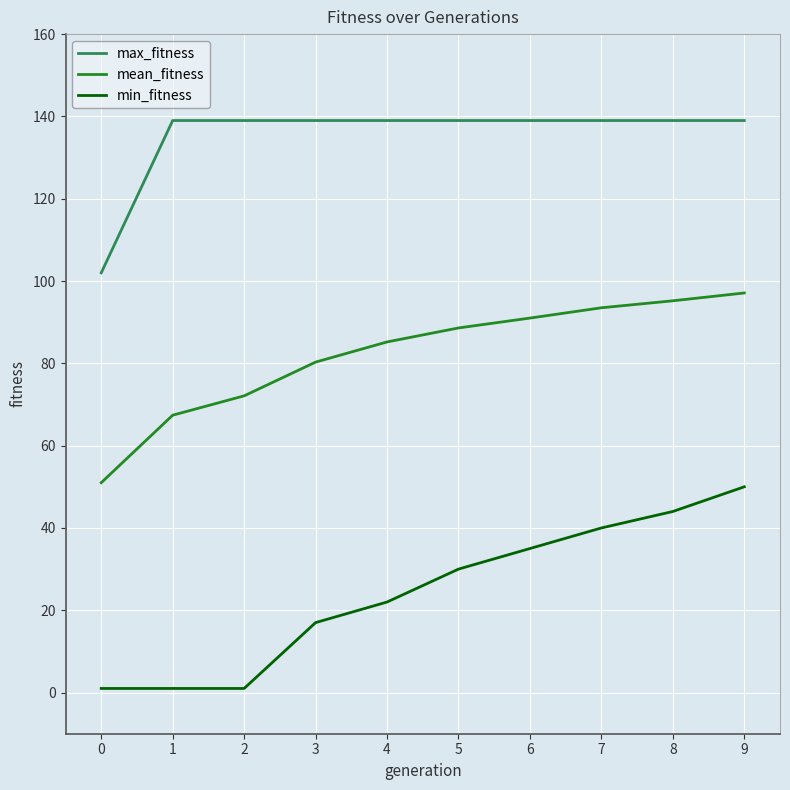

What is the highest value of the max_fitness series?

139.0